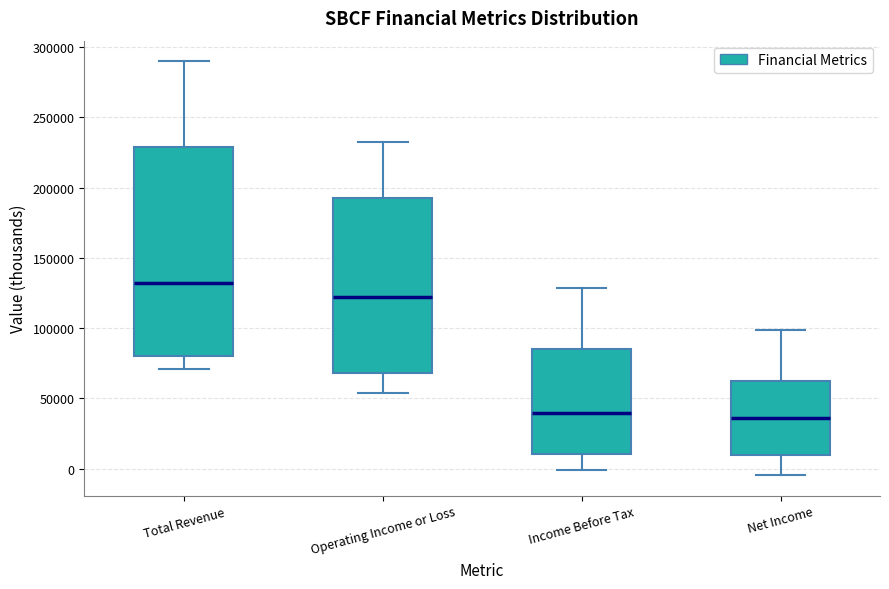

Where does the median line of the box for Net Income sit on the y-axis? The values are not printed on the chart, so give them approximately, as read against the axis.

35000